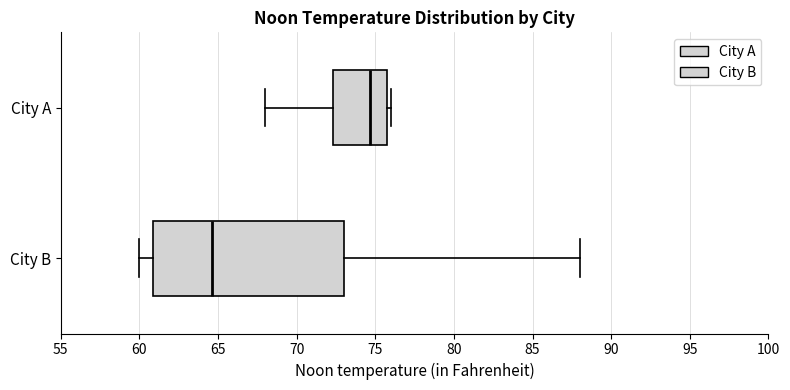

Which box is the widest, from its left edge to its right edge?

City B